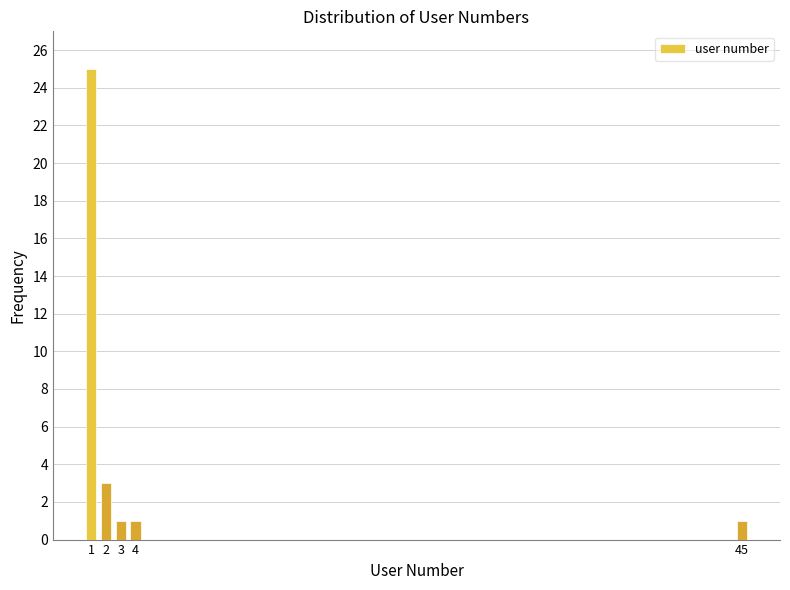

Reading left to right, what are all the values shown in this chart?

25	3	1	1	1